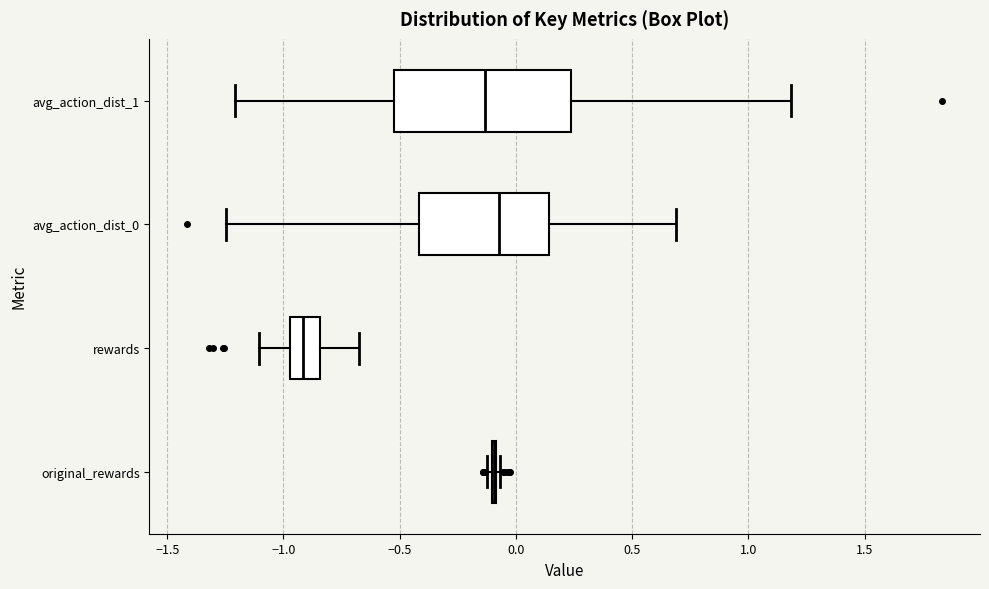

Comparing the boxes themselves (not the whiskers), which one is the widest?

avg_action_dist_1